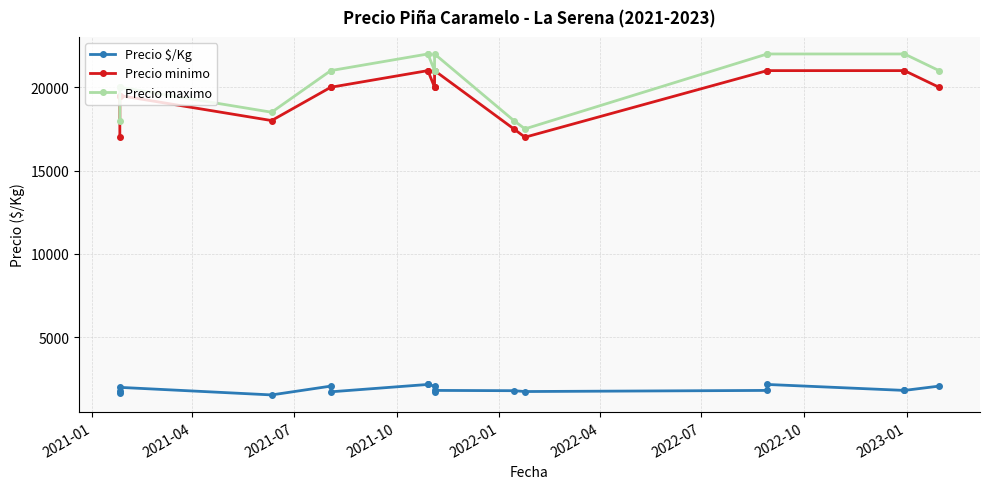

Rank the series by their maximum value, from lowest to highest.

Precio $/Kg, Precio minimo, Precio maximo